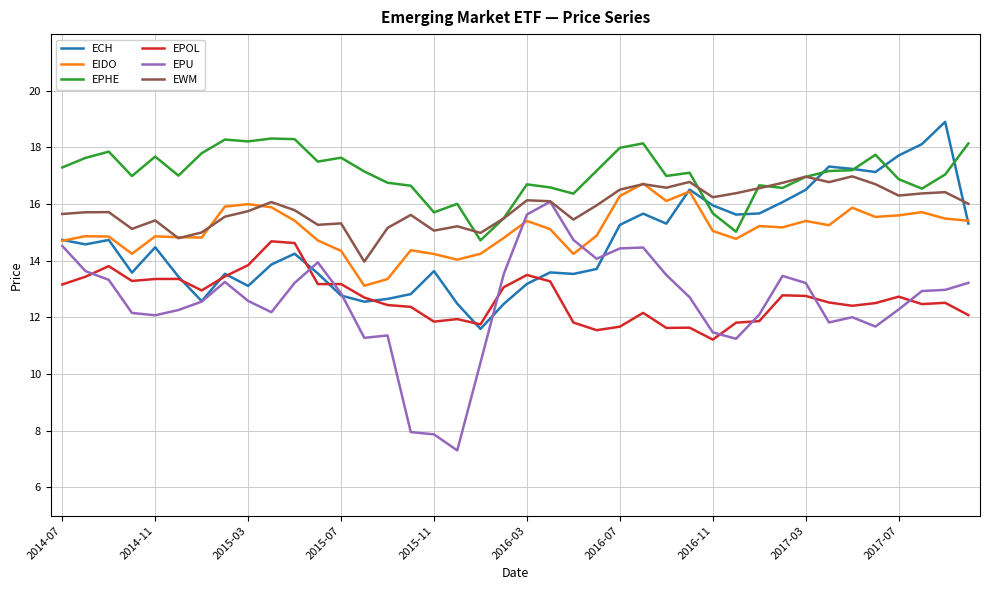

Which series has the widest spread of values?

EPU